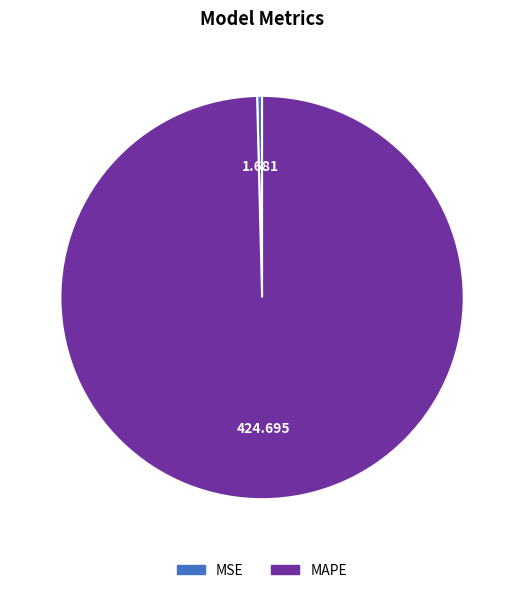

Do MSE and MAPE together represent more than half of the pie?

Yes